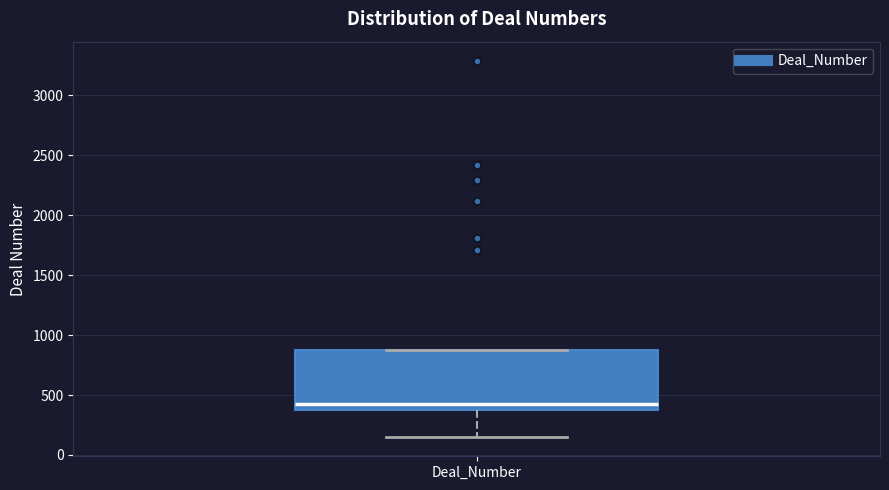

Where is the upper edge of the box for Deal_Number on the y-axis? The values are not printed on the chart, so give them approximately, as read against the axis.

900